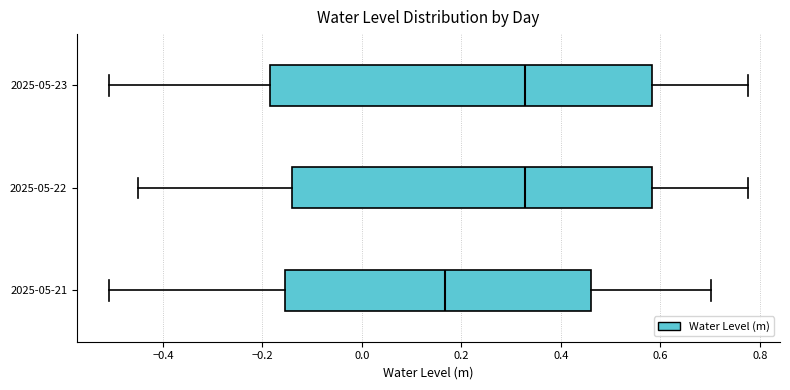

Which box is the widest, from its left edge to its right edge?

2025-05-23